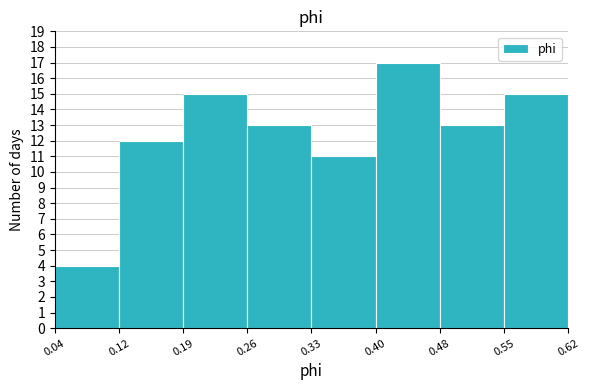

How tall is the bar that spans 0.19 to 0.26 on the x-axis? The values are not printed on the chart, so give them approximately, as read against the axis.

15